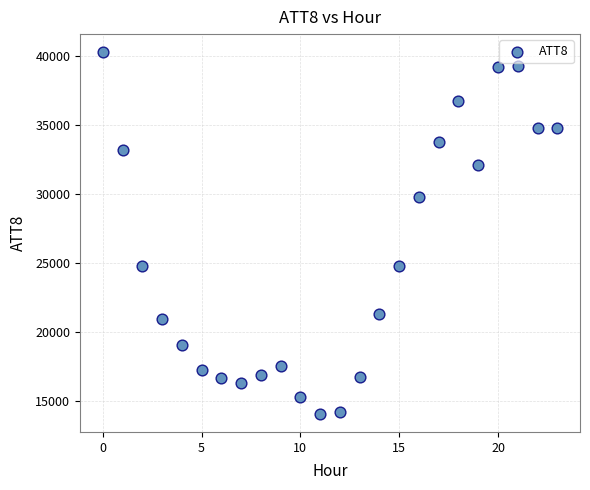

What is the range of Y values (max minus min)?

26200